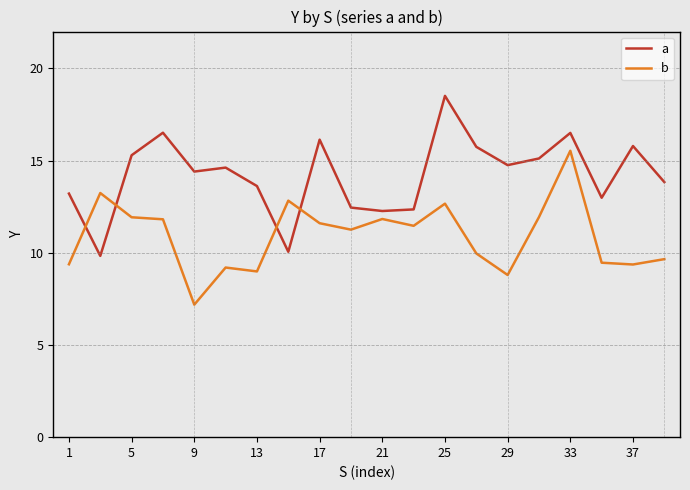

What is the average value of the a series?

14.2